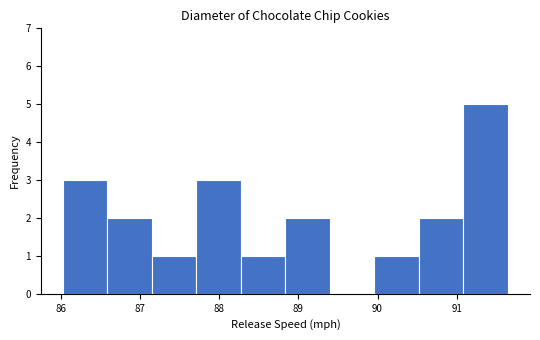

How tall is the bar that spans 91.1 to 91.6 on the x-axis? Neither the bar edges nor the heights are printed on the chart, so give them approximately, as read against the axes.

5